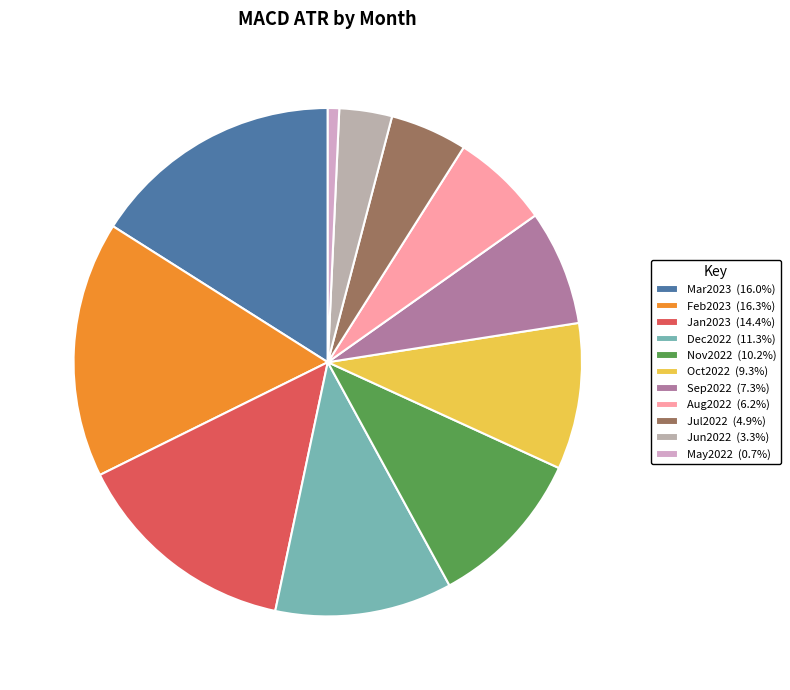

What is the change in value from Aug2022 to Jul2022?

-2.1